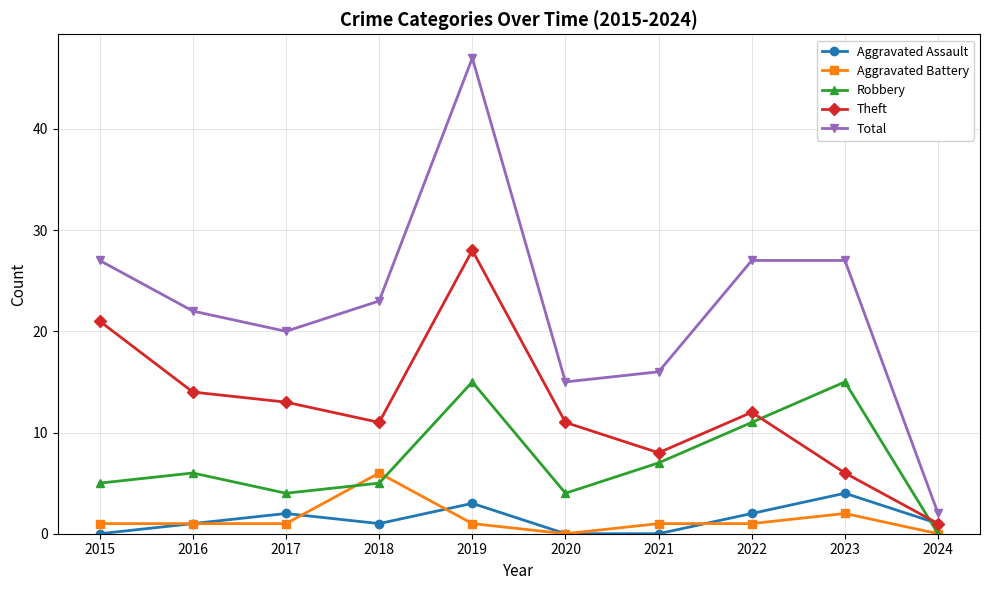

Rank the series by their maximum value, from lowest to highest.

Aggravated Assault, Aggravated Battery, Robbery, Theft, Total